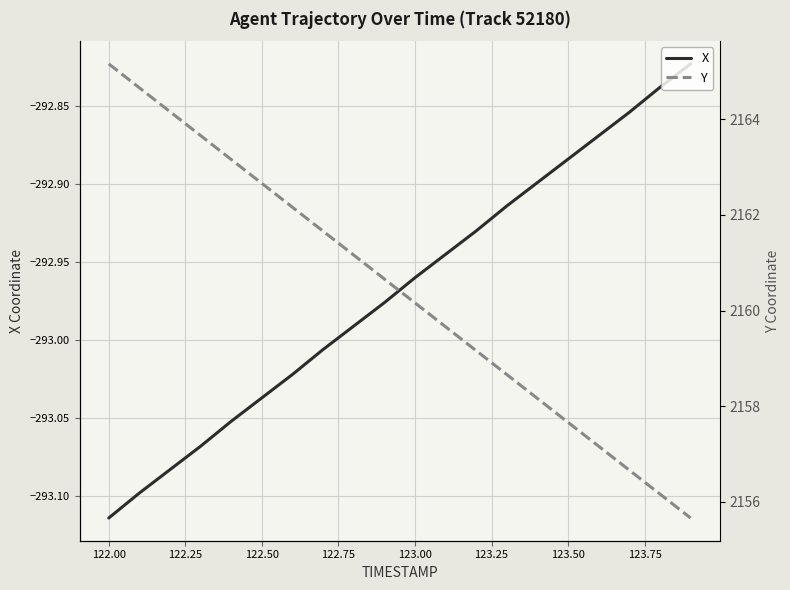

True or false: X and Y cross at least once.

False